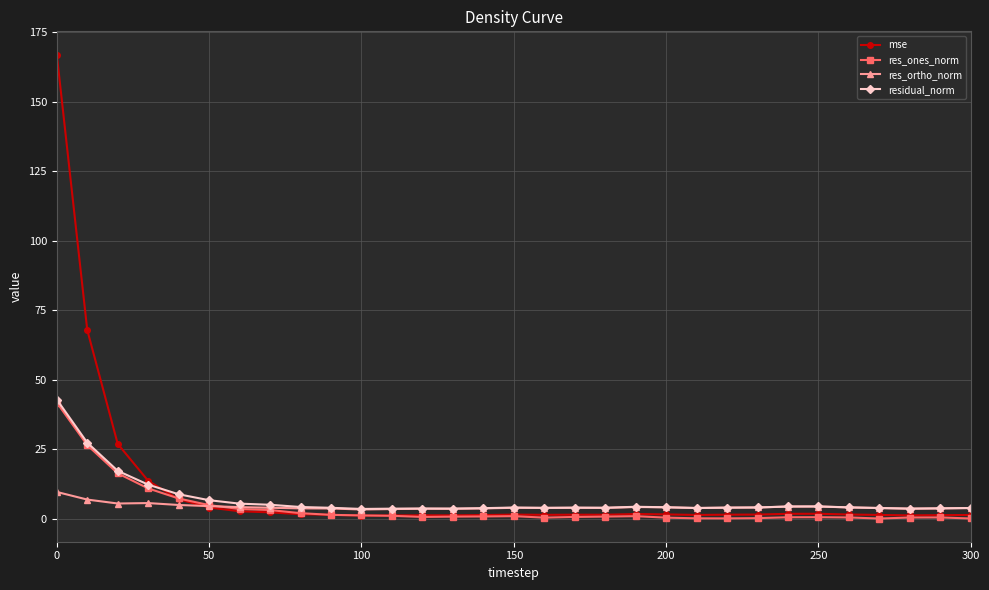

What is the maximum value shown in the chart?

166.9